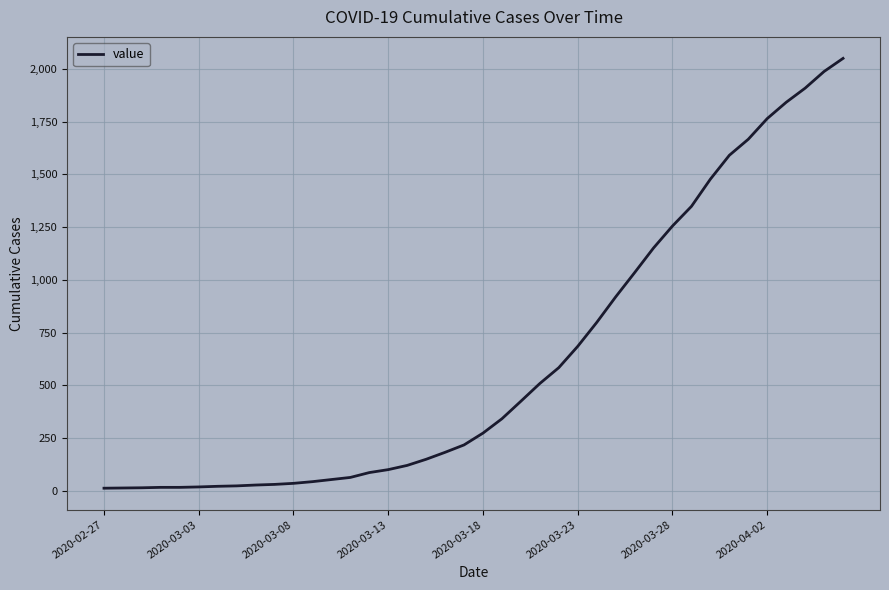

How many categories are shown in the chart?

40